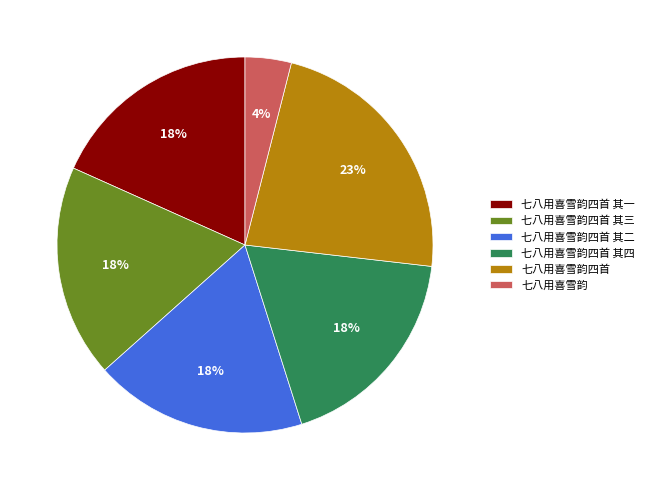

Is there any slice that represents more than half of the pie?

No